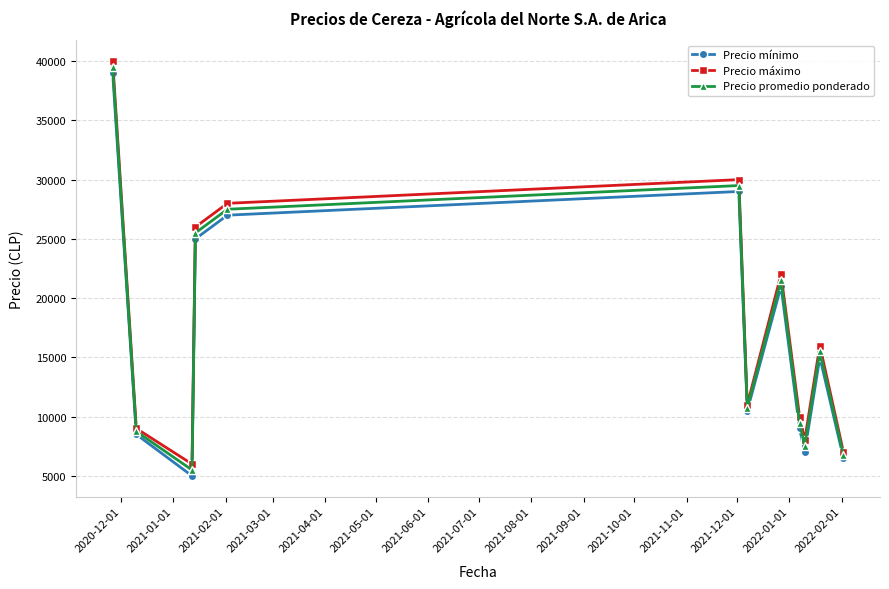

What is the highest value of the Precio mínimo series?

39000